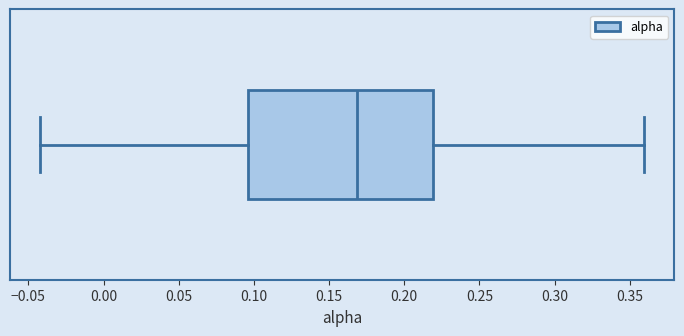

Where does the median line of the box sit on the x-axis? The values are not printed on the chart, so give them approximately, as read against the axis.

0.170